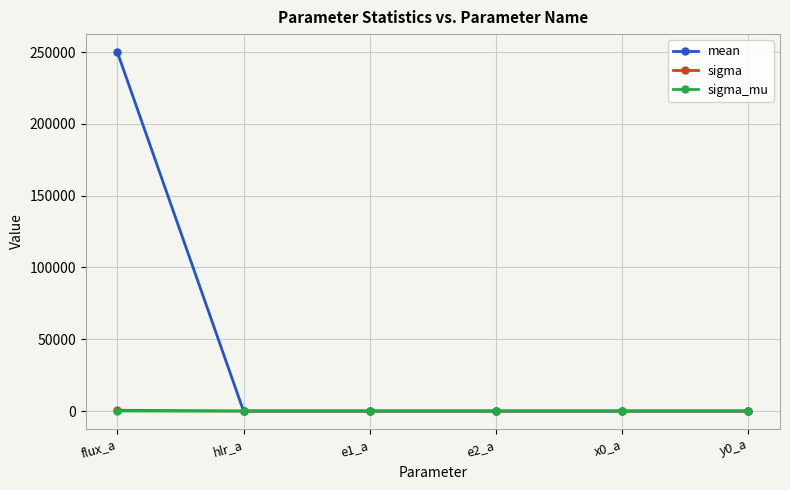

At which category is the sum across all series the highest?

flux_a